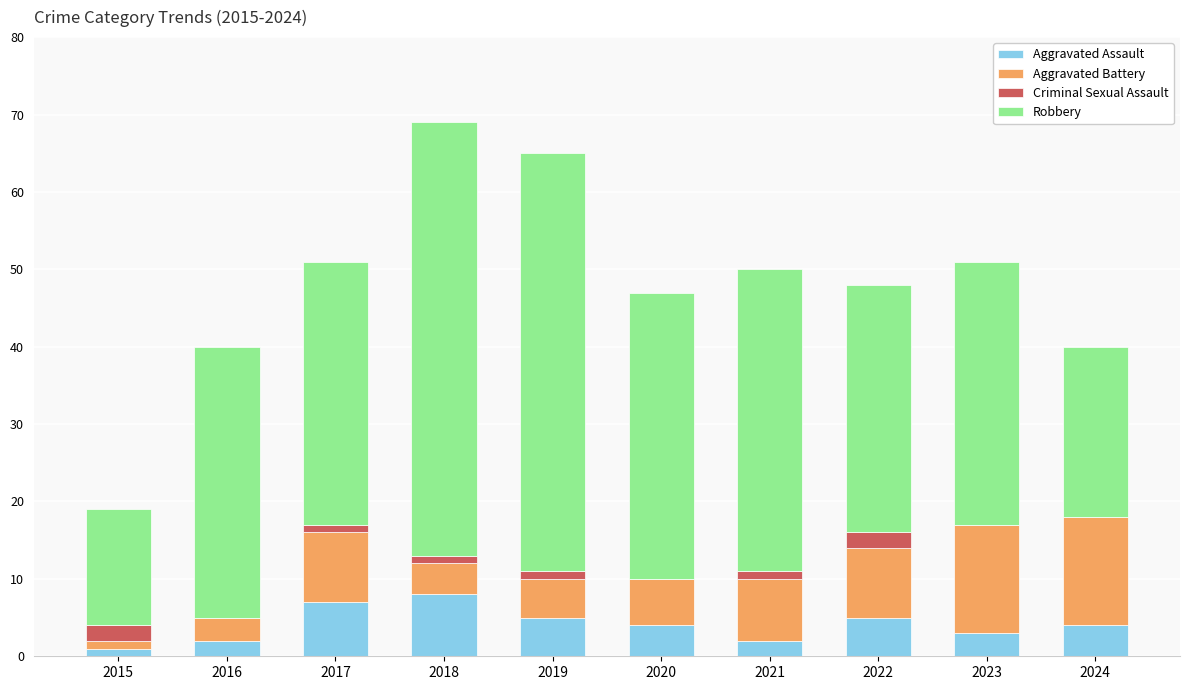

What is the total value across all series at 2023?

51